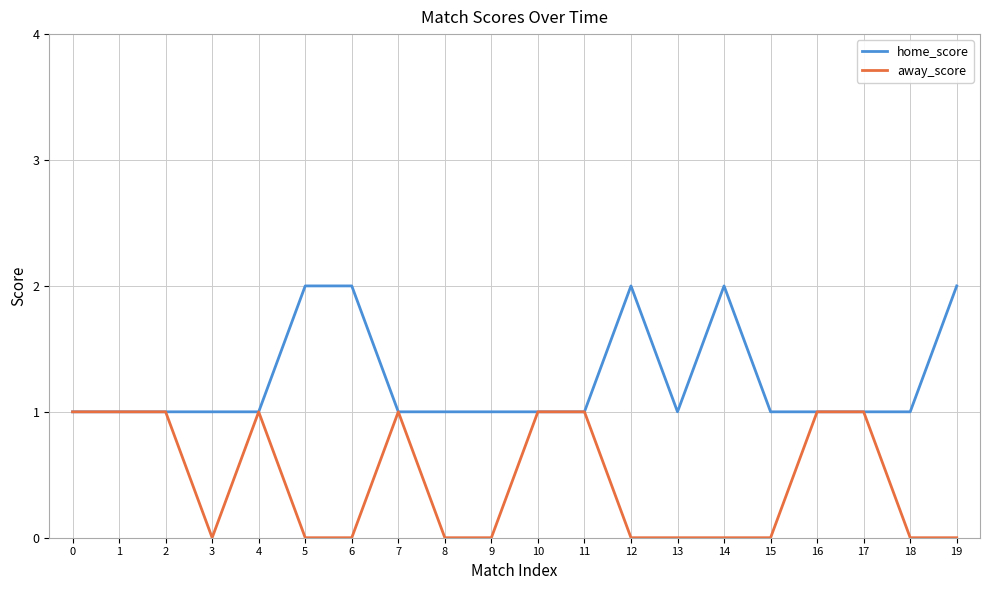

Which series has the largest total across all categories?

home_score